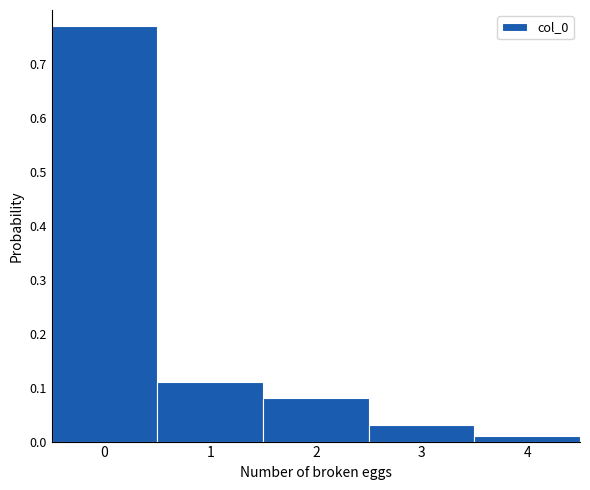

Over which range of the x-axis is the bar tallest?

-0.5 to 0.5